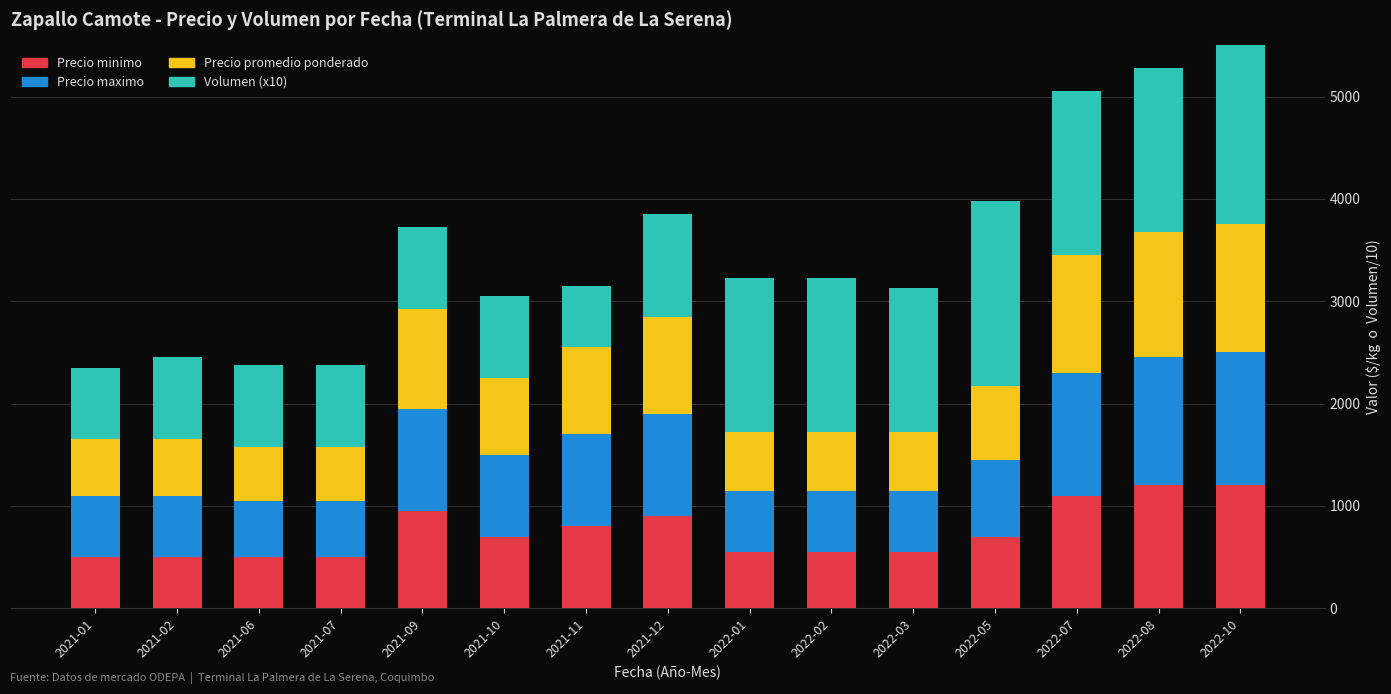

Does the chart contain stacked bars?

Yes